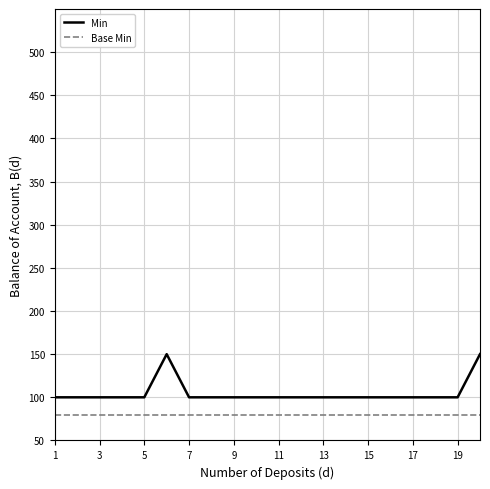

Which series has the largest total across all categories?

Min